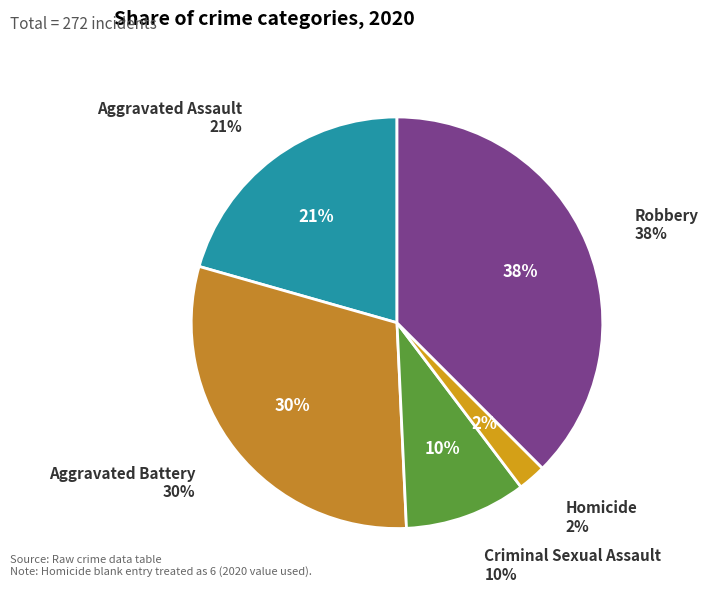

What percentage is the Homicide slice, to the nearest percent?

2%